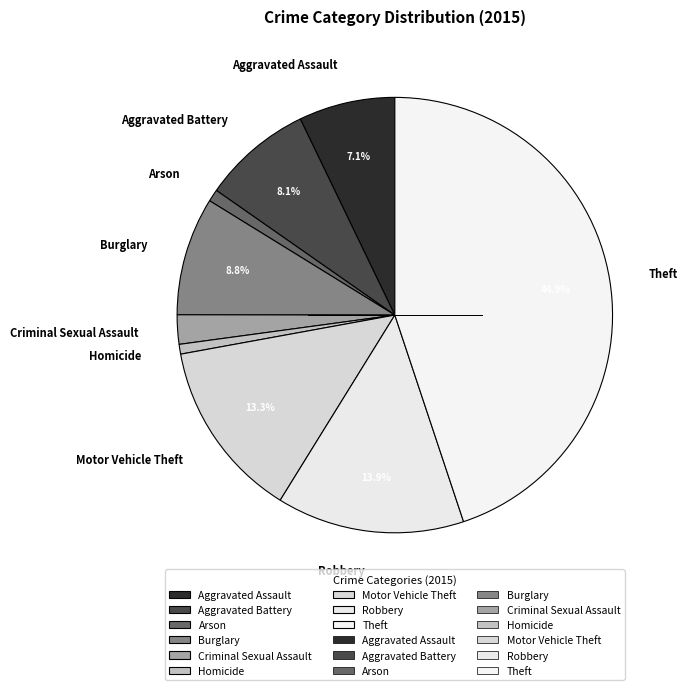

Do Motor Vehicle Theft and Homicide together represent more than half of the pie?

No